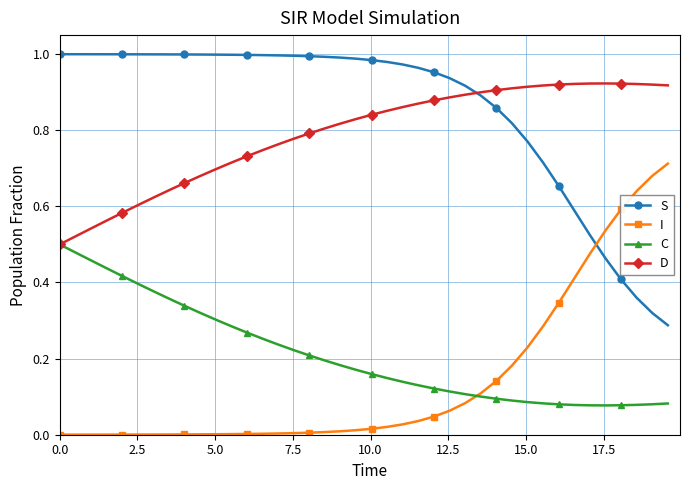

How many intersections are there between S and I?

1